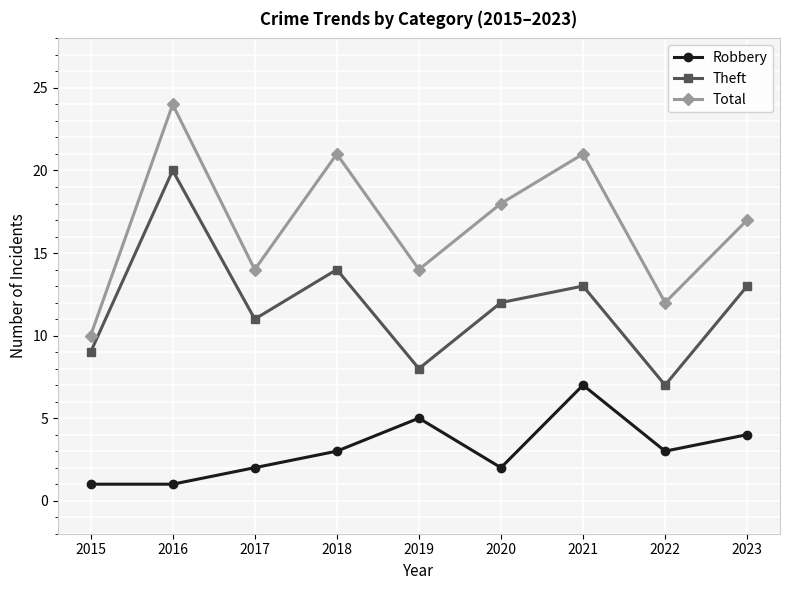

Where does the Theft series first go above 12?

2016